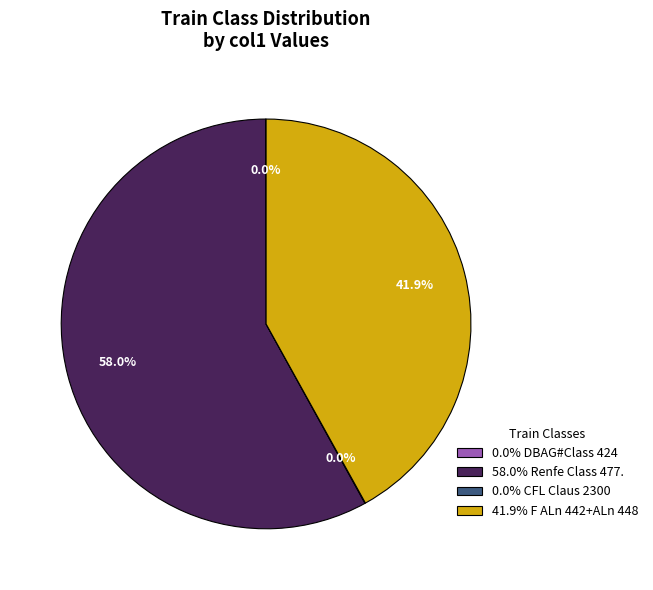

Which slice represents more than half of the pie?

58.0% Renfe Class 477.